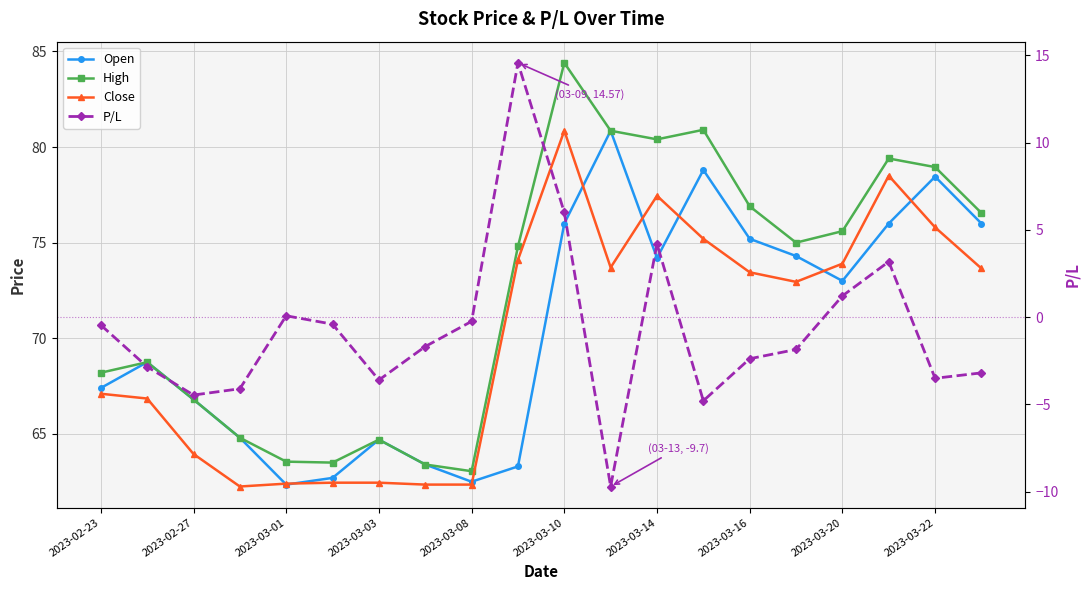

True or false: P/L and Open intersect in this chart.

False